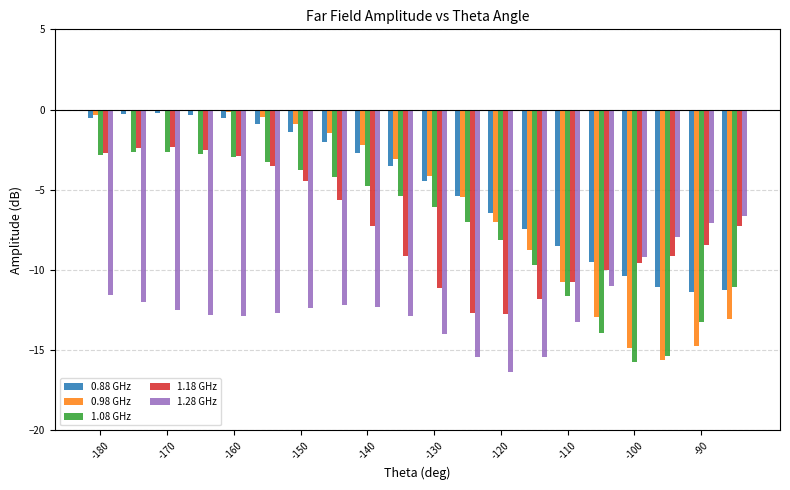

What is the maximum value for 1.08 GHz?

-2.6